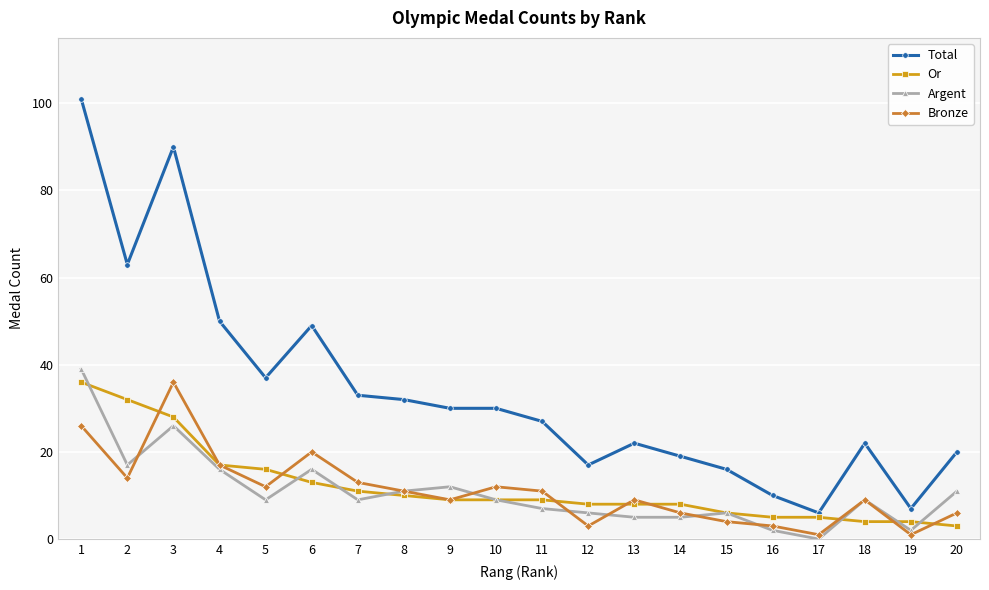

Reading left to right, extract all data points from this chart.

Total: 1=101	2=63	3=90	4=50	5=37	6=49	7=33	8=32	9=30	10=30	11=27	12=17	13=22	14=19	15=16	16=10	17=6	18=22	19=7	20=20
Or: 1=36	2=32	3=28	4=17	5=16	6=13	7=11	8=10	9=9	10=9	11=9	12=8	13=8	14=8	15=6	16=5	17=5	18=4	19=4	20=3
Argent: 1=39	2=17	3=26	4=16	5=9	6=16	7=9	8=11	9=12	10=9	11=7	12=6	13=5	14=5	15=6	16=2	17=0	18=9	19=2	20=11
Bronze: 1=26	2=14	3=36	4=17	5=12	6=20	7=13	8=11	9=9	10=12	11=11	12=3	13=9	14=6	15=4	16=3	17=1	18=9	19=1	20=6